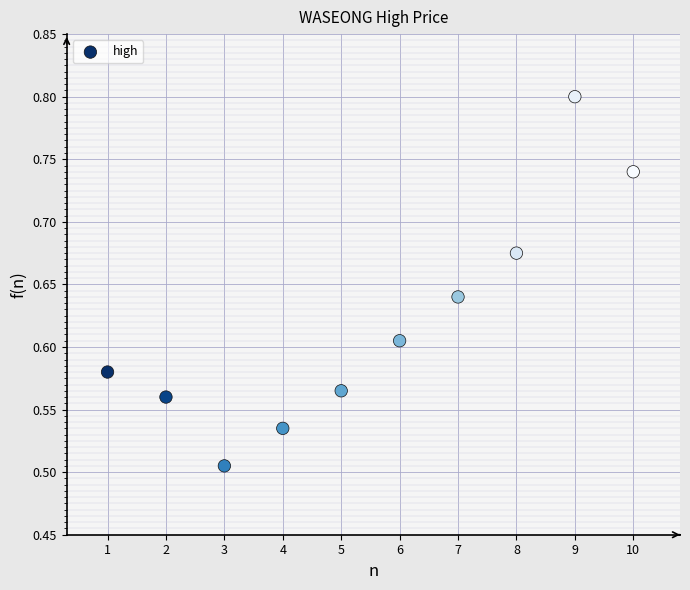

What is the average X value?

5.5